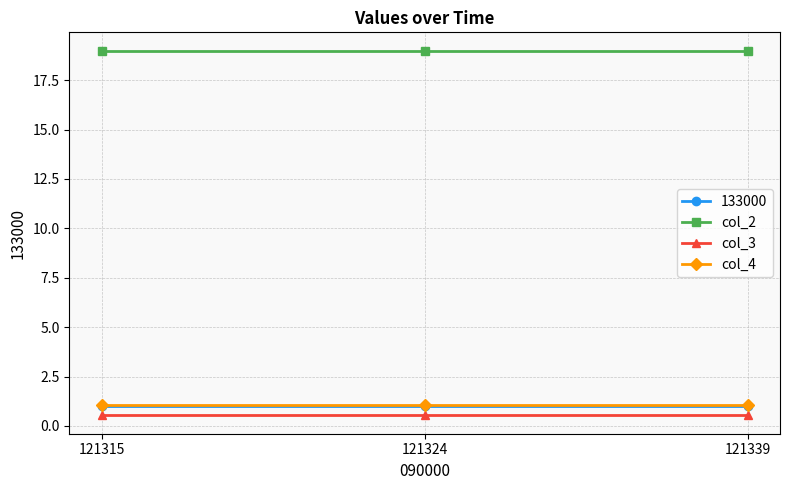

The col_2 series shows 30.1 at 121339. True or false?

False